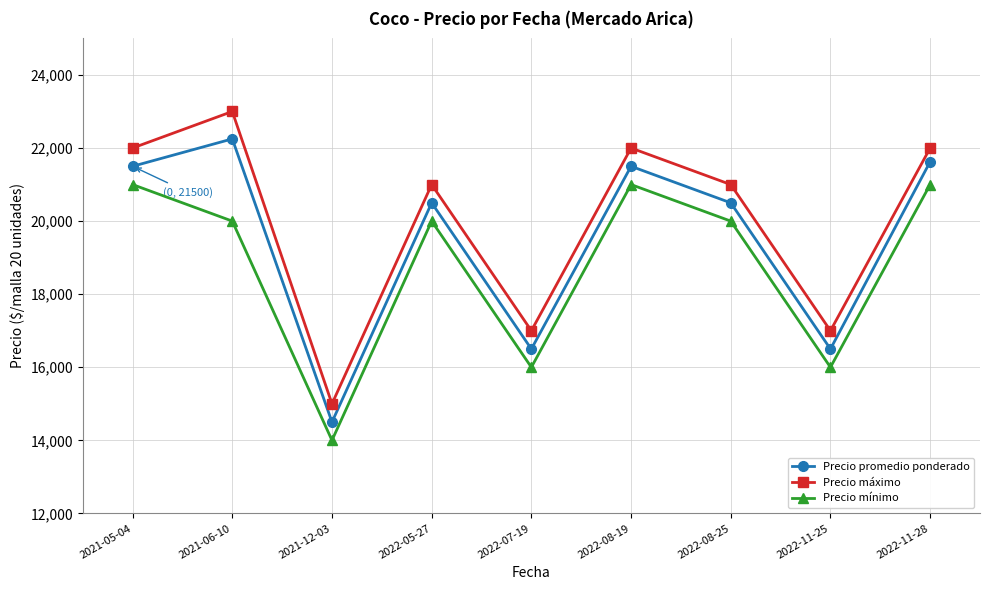

Reading left to right, what are all the values shown in this chart?

Precio promedio ponderado: 21500	22250	14500	20500	16500	21500	20500	16500	21625
Precio máximo: 22000	23000	15000	21000	17000	22000	21000	17000	22000
Precio mínimo: 21000	20000	14000	20000	16000	21000	20000	16000	21000